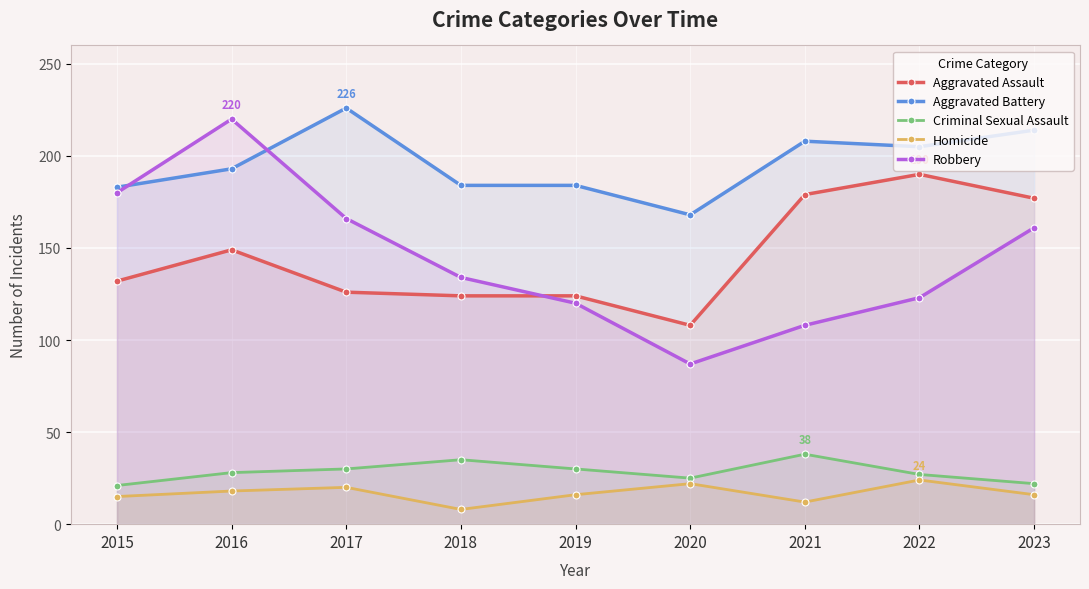

True or false: Homicide and Criminal Sexual Assault cross at least once.

False